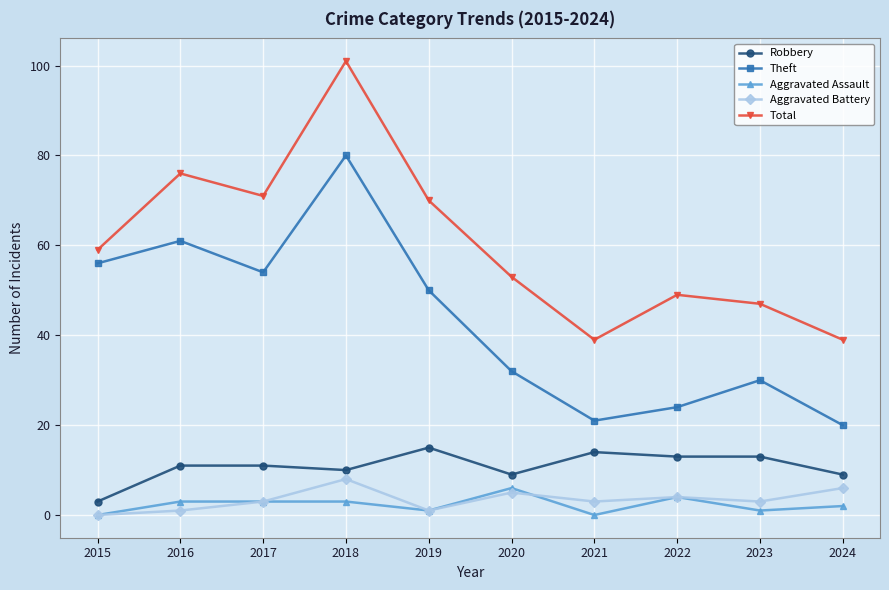

What is the spread (max minus min) of values at 2020?

48